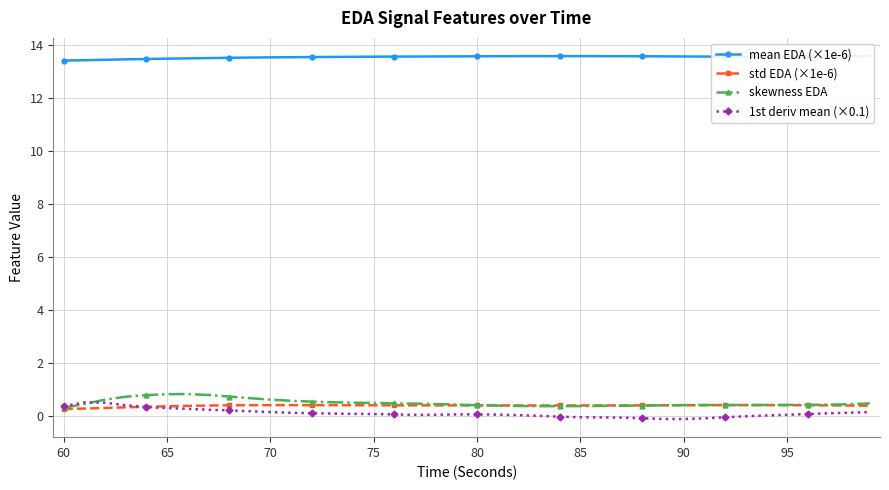

True or false: skewness EDA has more than 0 interior local peaks.

True